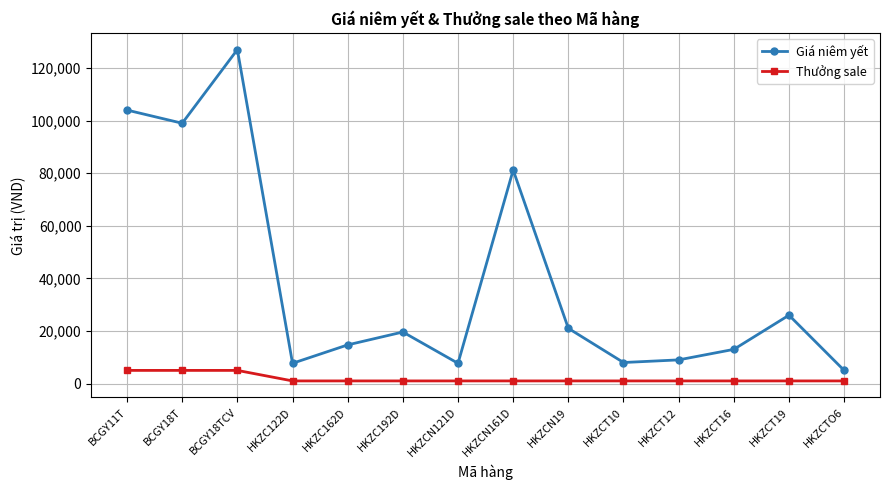

True or false: Giá niêm yết and Thưởng sale intersect in this chart.

False